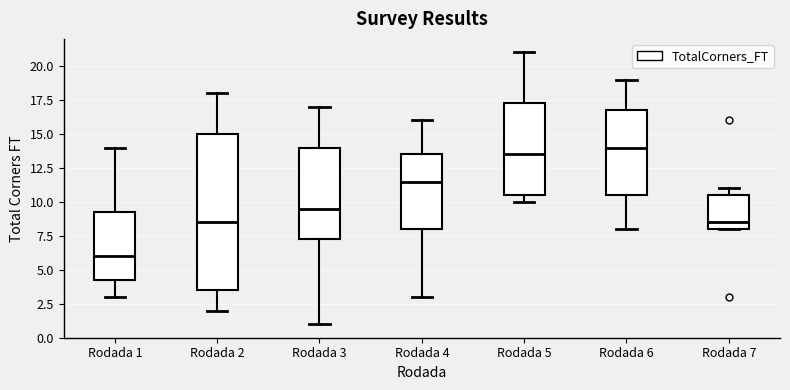

Where does the lower whisker of the box for Rodada 1 end on the y-axis? The values are not printed on the chart, so give them approximately, as read against the axis.

3.0